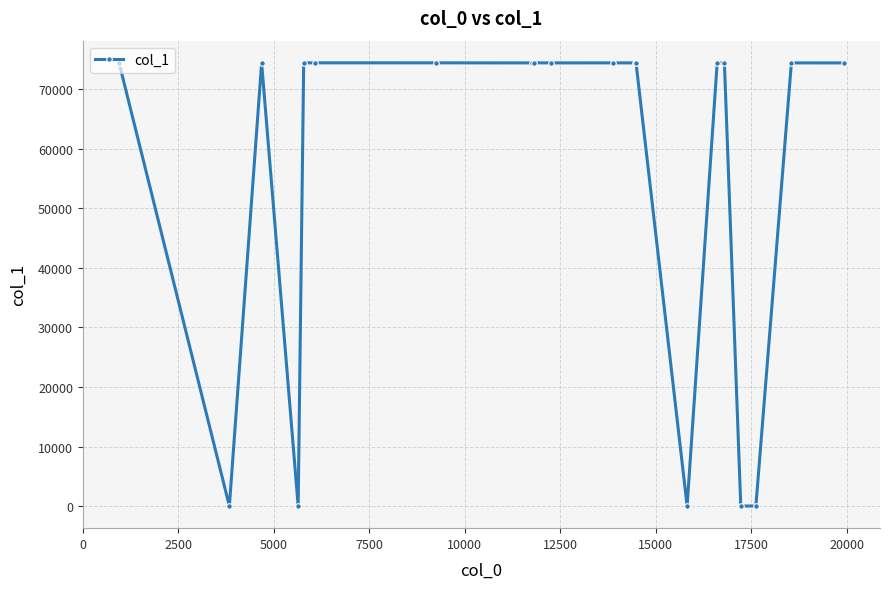

What is the sum of all values?

1116495